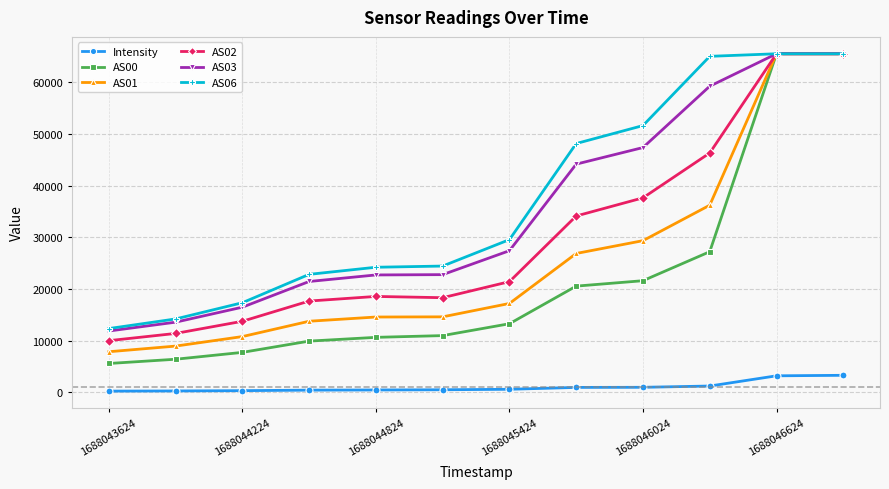

What is the difference between the second highest and minimum values in the AS06 series?

53206.0